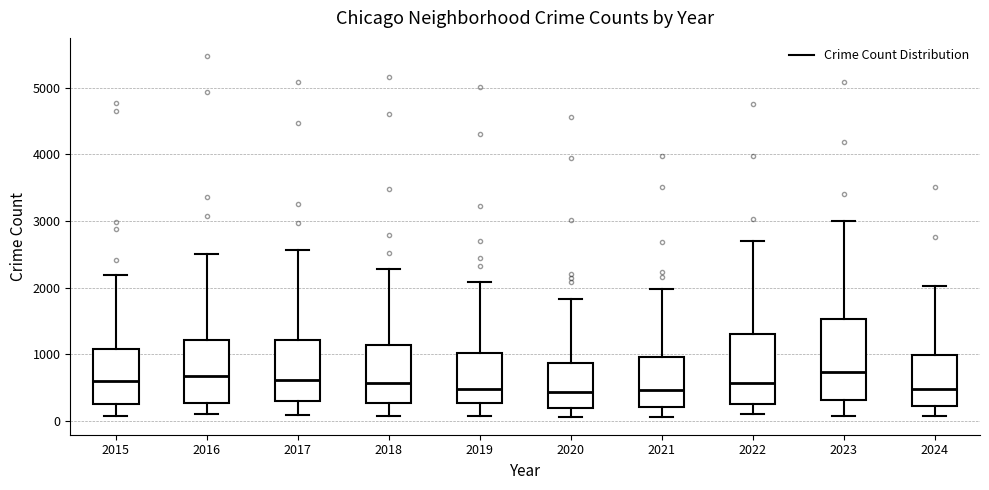

Where does the lower whisker of the box at x = 2016 end on the y-axis? The values are not printed on the chart, so give them approximately, as read against the axis.

100